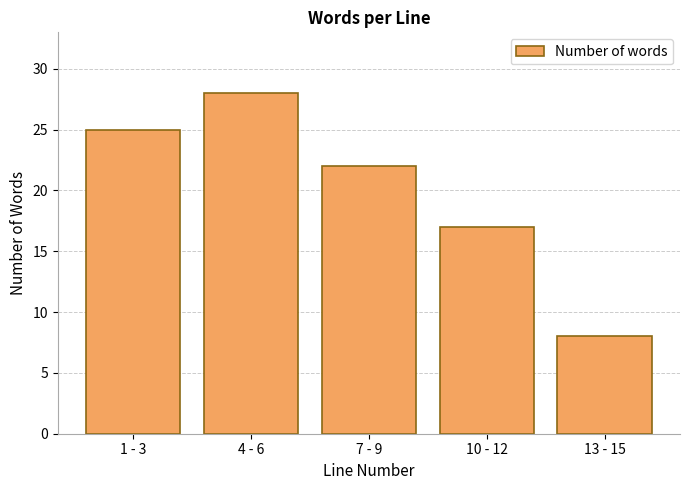

Reading left to right, what are all the values shown in this chart?

25	28	22	17	8